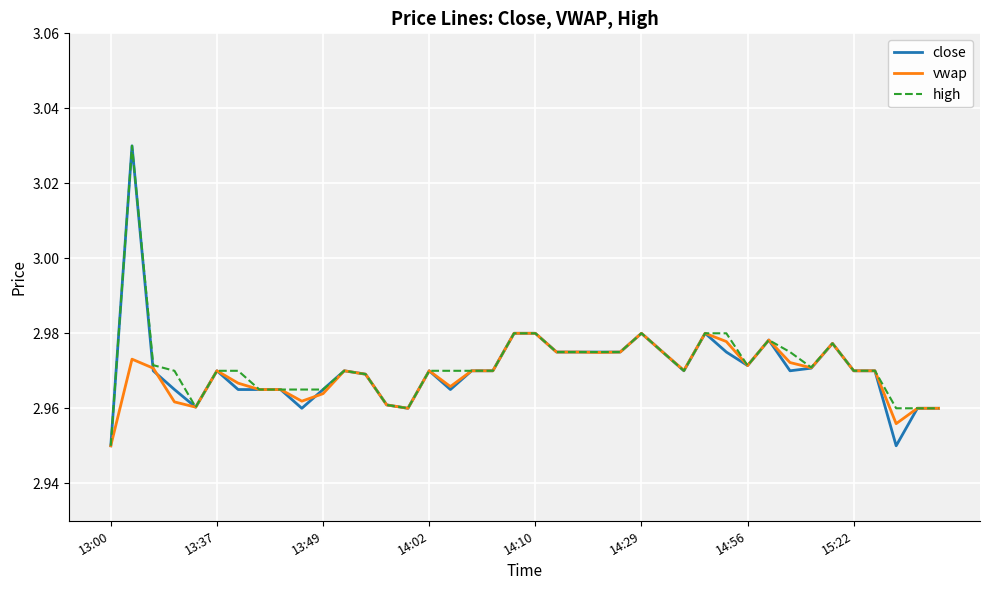

In close, how many points are lower than both neighbors (excluding endpoints)?

8